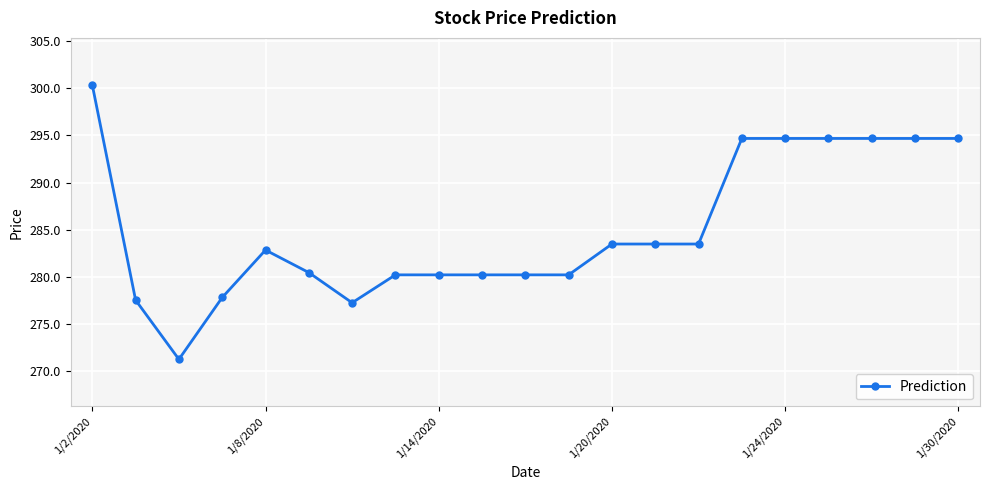

What is the smallest value displayed?

271.2